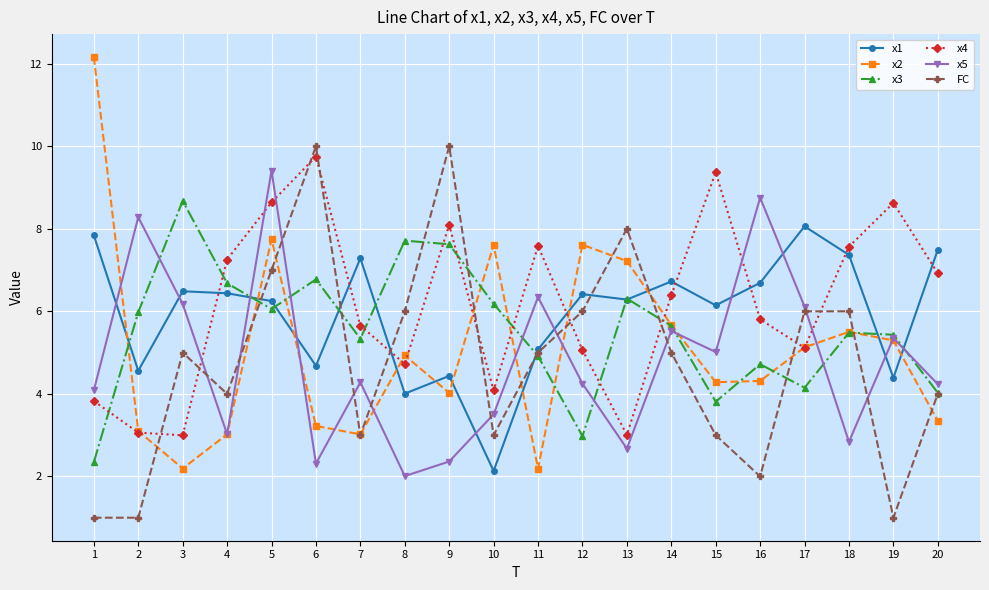

Rank the series by their maximum value, from highest to lowest.

x2, FC, x4, x5, x3, x1